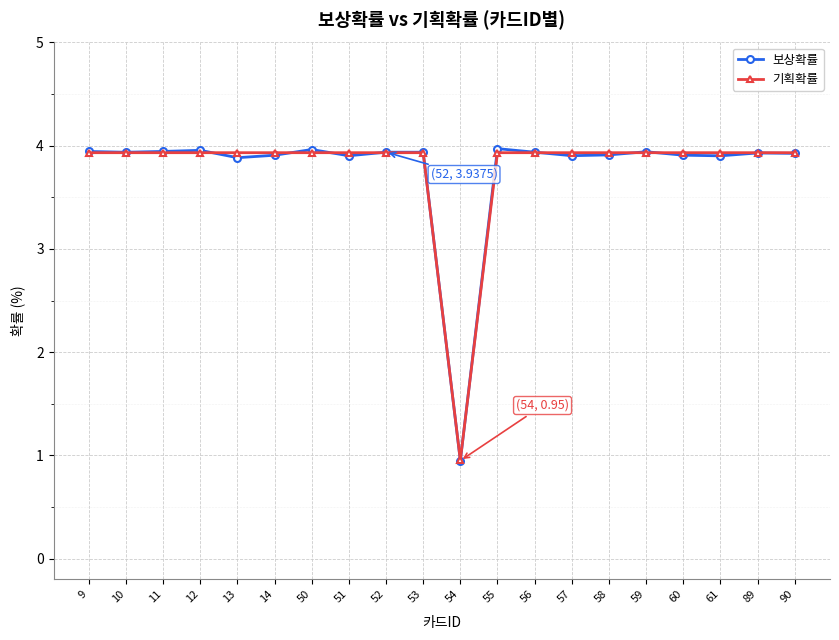

What value does the 기획확률 series have at 53?

3.9